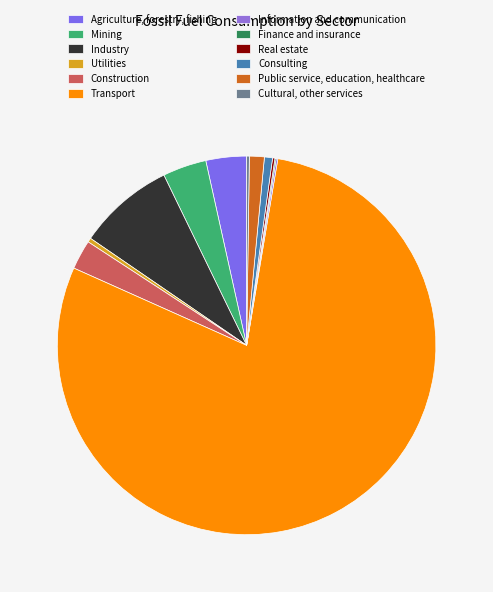

How many slices are in this pie chart?

12